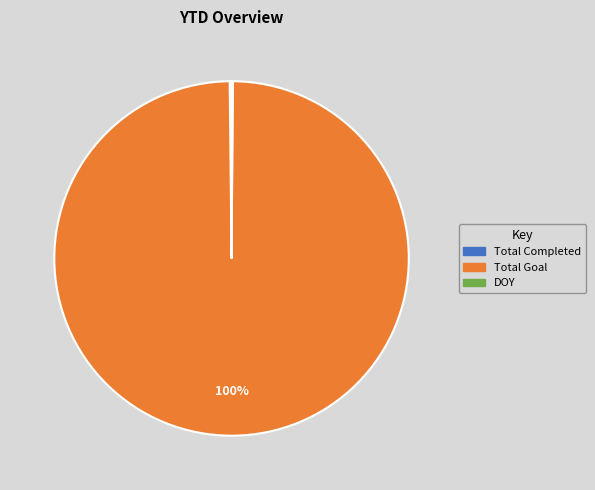

Which category has the biggest portion of the pie?

Total Goal